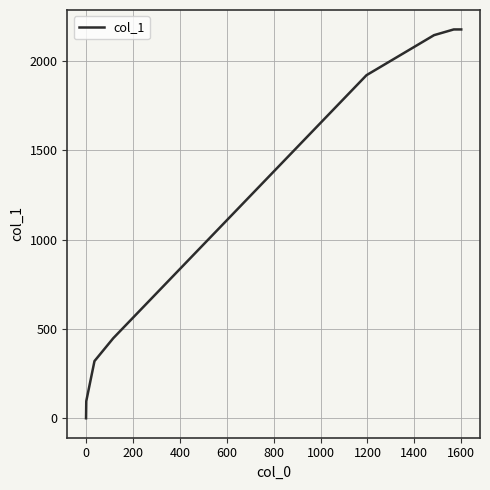

How many distinct data groups are displayed?

1